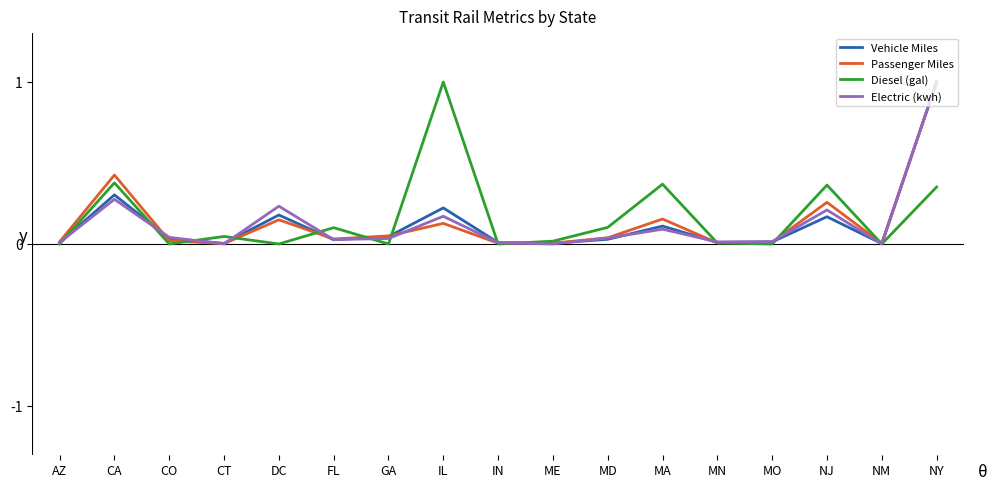

Which category has the highest value in the Passenger Miles series?

NY